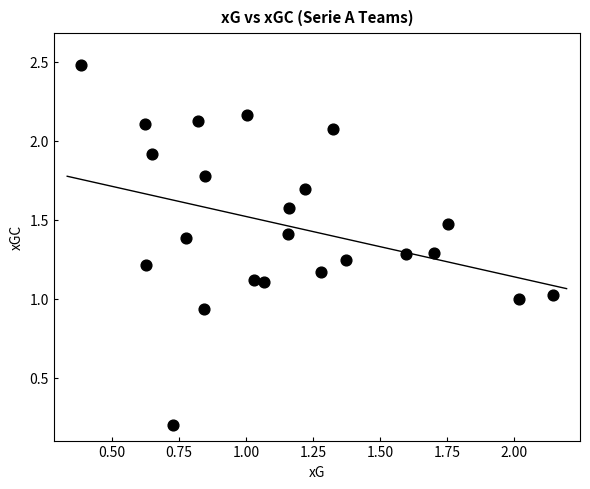

What is the range of Y values (max minus min)?

2.3